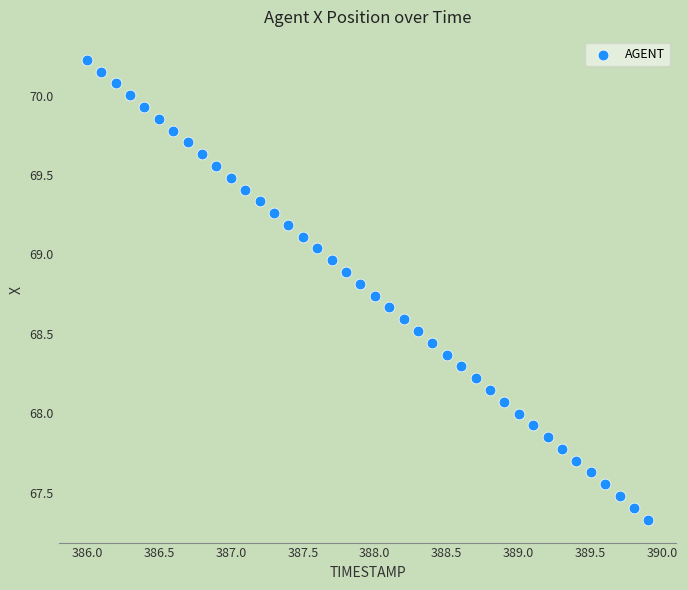

What is the range of X values (max minus min)?

3.9